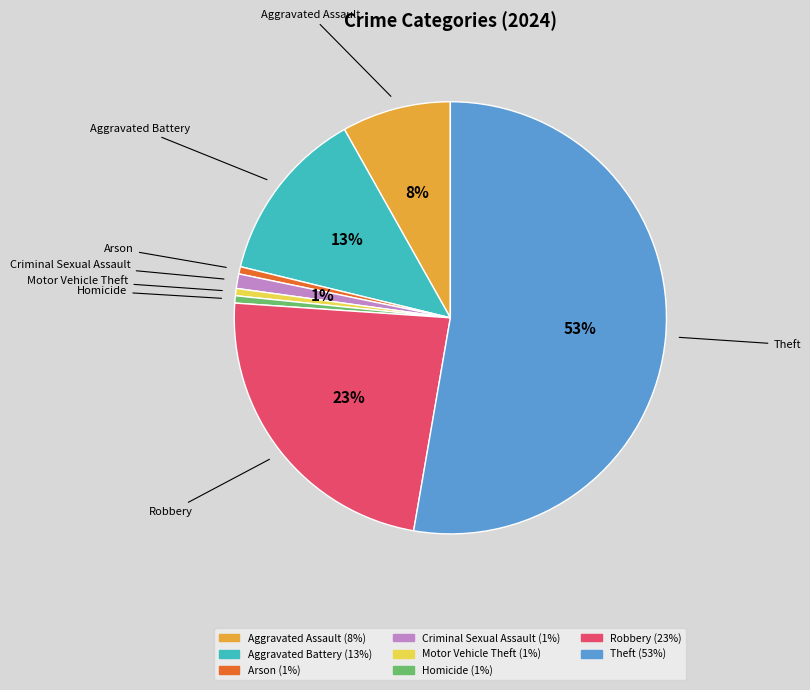

To the nearest percent, what is the combined percentage of Homicide and Robbery?

24%